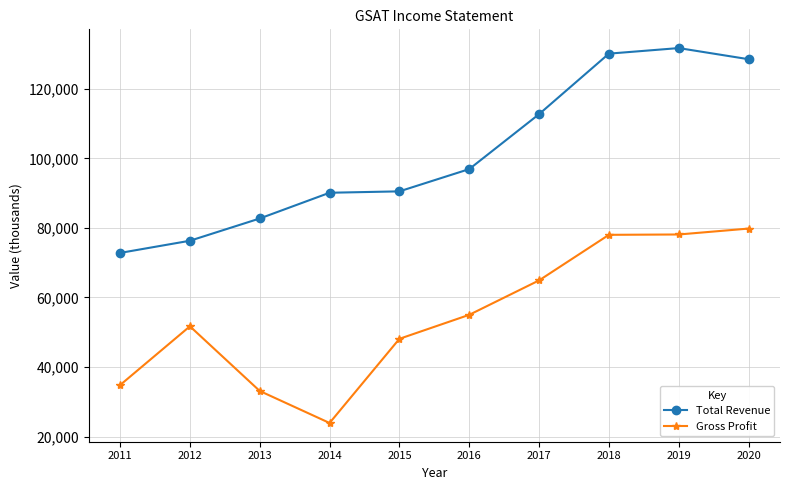

The value of Gross Profit at 2015 is 48100. True or false?

True